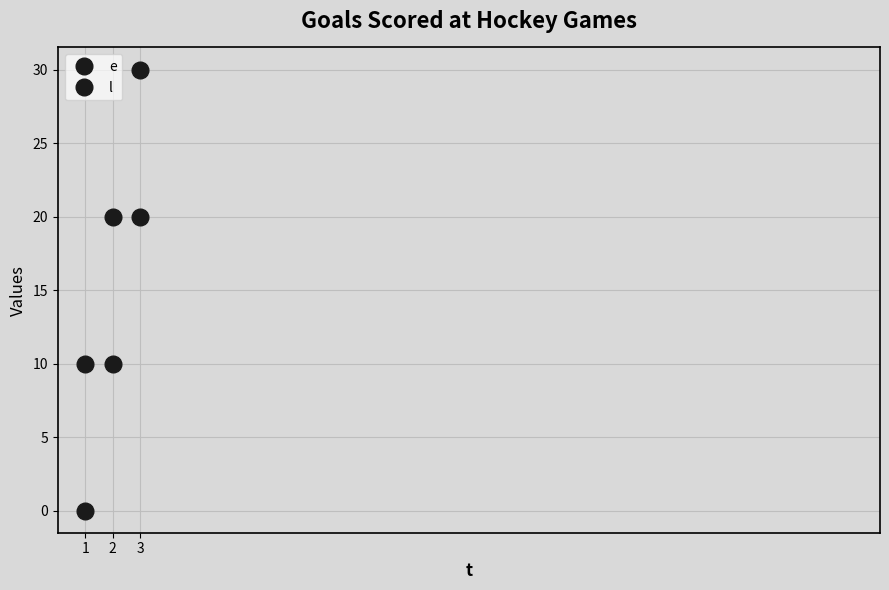

True or false: l has a value of 10 at 1.

True